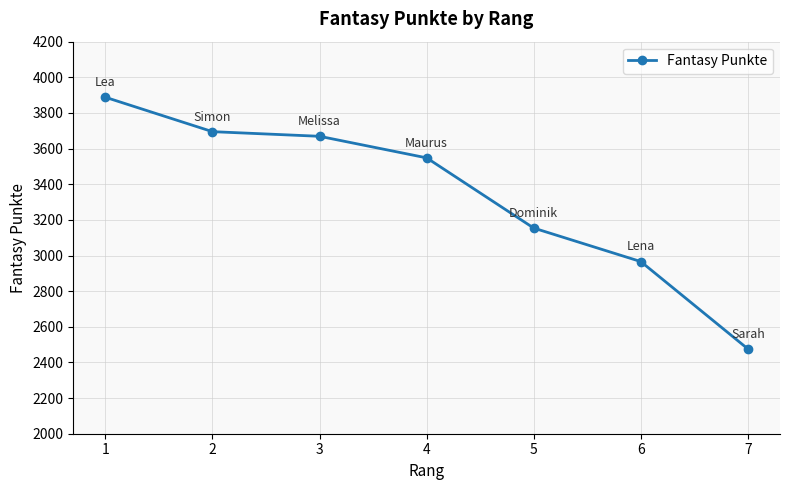

The chart shows a value of 3154 at 5. True or false?

True